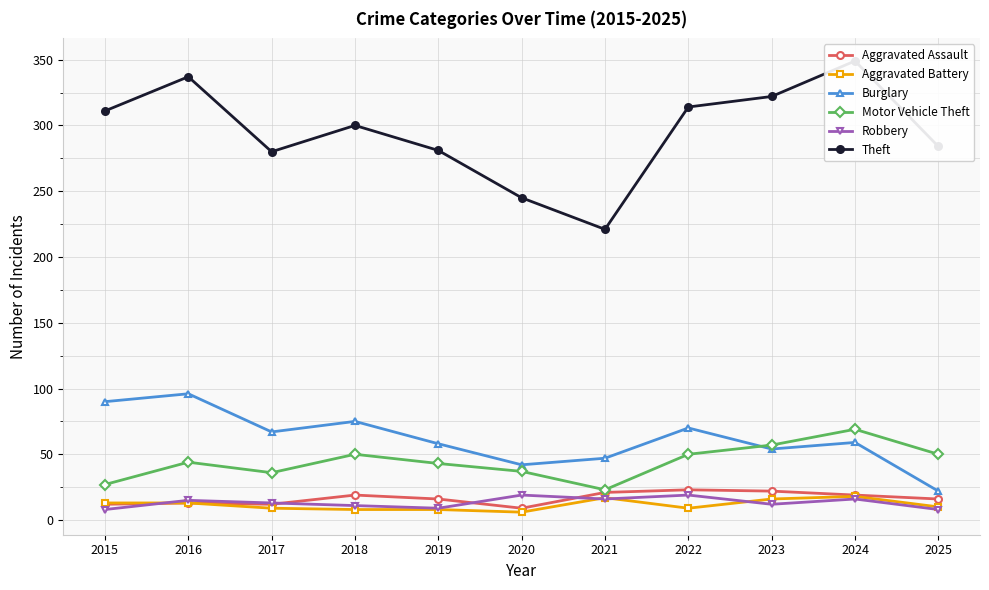

True or false: Aggravated Battery has a value of 18 at 2024.

True